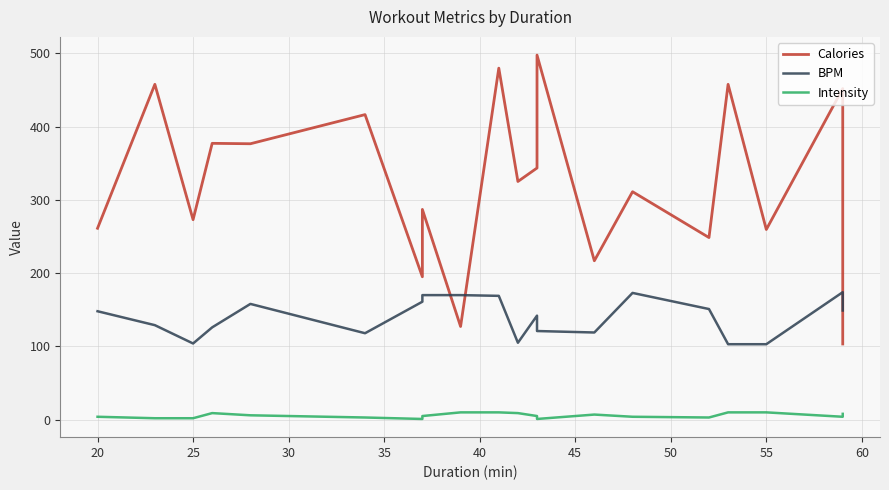

How many interior local peaks does the Intensity series have?

2